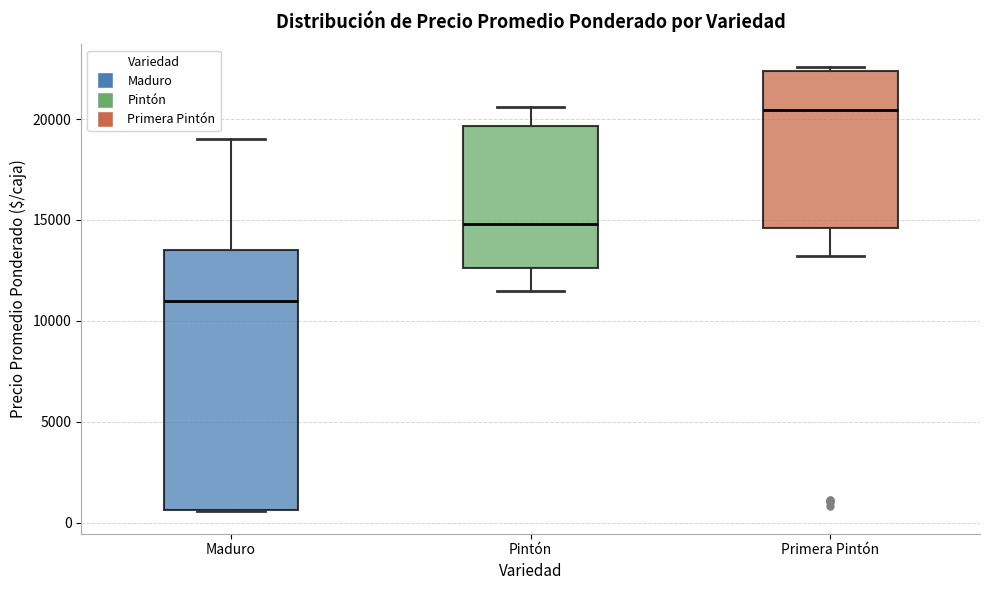

Where does the median line of the box for Primera Pintón sit on the y-axis? The values are not printed on the chart, so give them approximately, as read against the axis.

20500